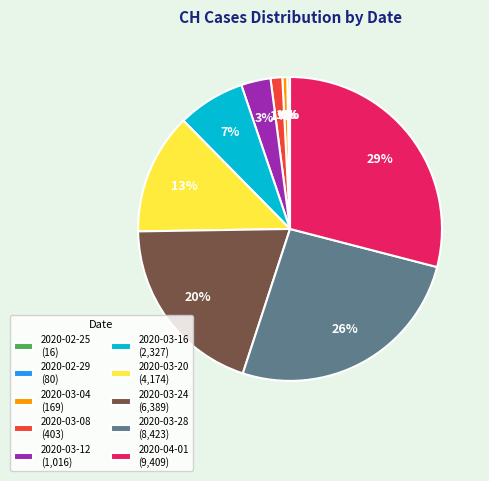

The 2020-03-12 (1,016) slice represents 10% of the pie. True or false?

False